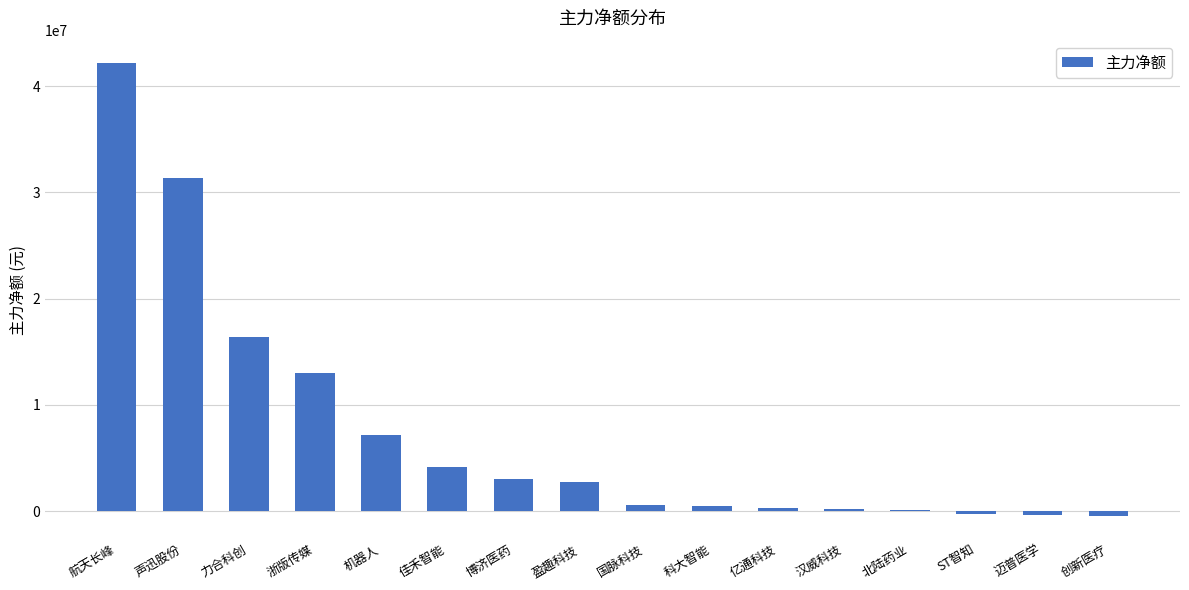

The value at 盈趣科技 is 1260145. True or false?

False